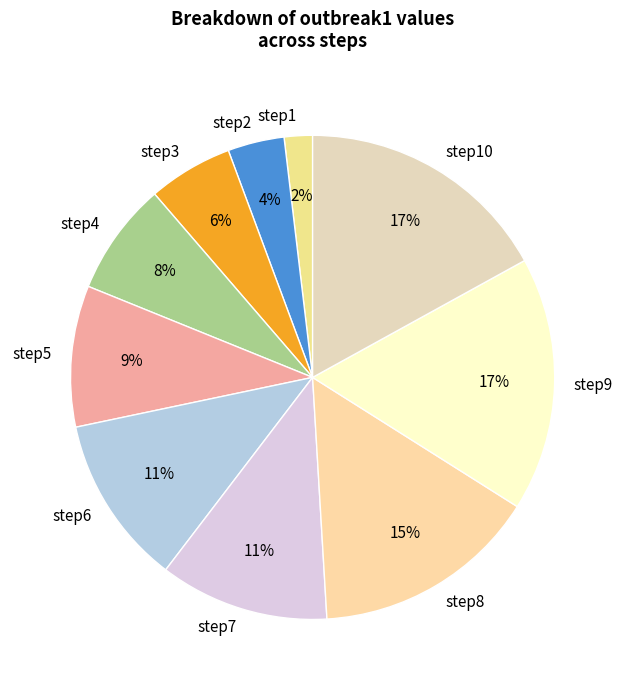

Is it true that step10 is 10% of the pie?

False